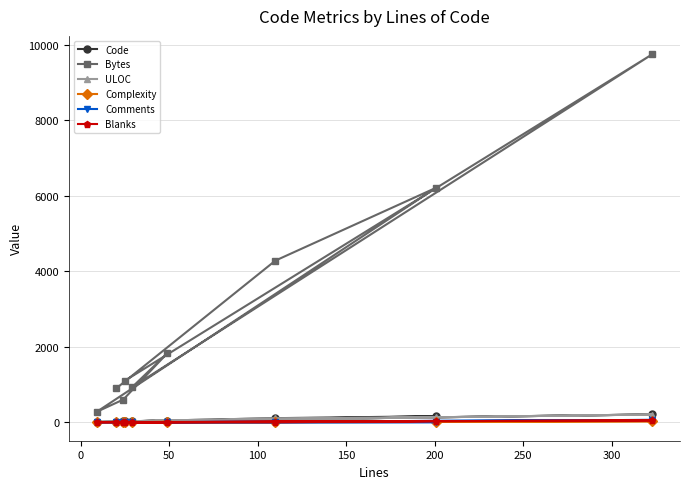

Which series has the largest total across all categories?

Bytes